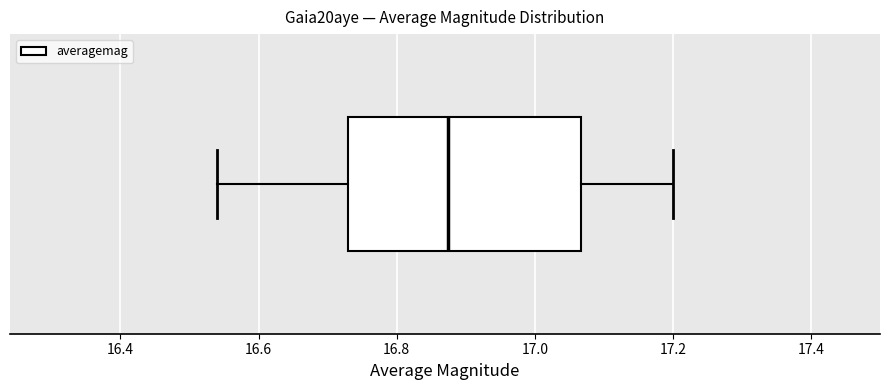

Where is the left edge of the box on the x-axis? The values are not printed on the chart, so give them approximately, as read against the axis.

16.74